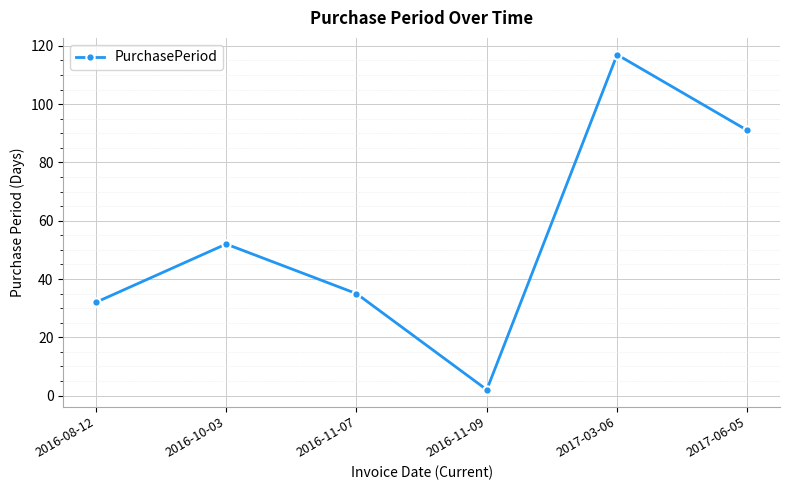

Approximately how many times larger is the value at 2016-11-07 compared to 2017-03-06?

0.3